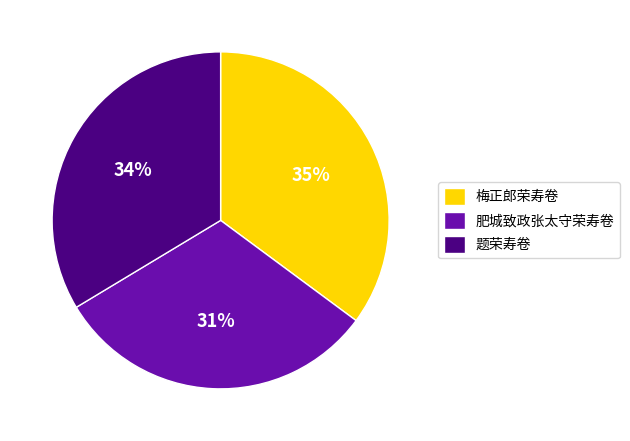

Does 题荣寿卷 account for over 50% of the chart?

No